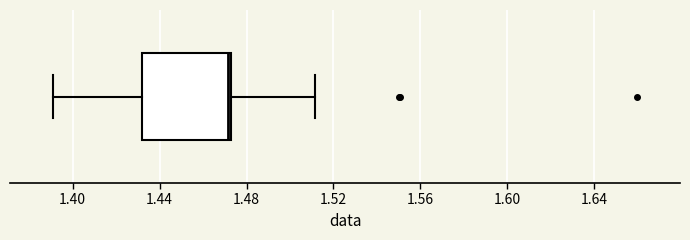

Transcribe this box plot: give where the median line is, the range the box spans, and where the two whiskers end, as read against the x-axis. The values are not printed on the chart, so give them approximately, as read against the axis.

median 1.470, box 1.430 to 1.475, whiskers 1.390 to 1.510